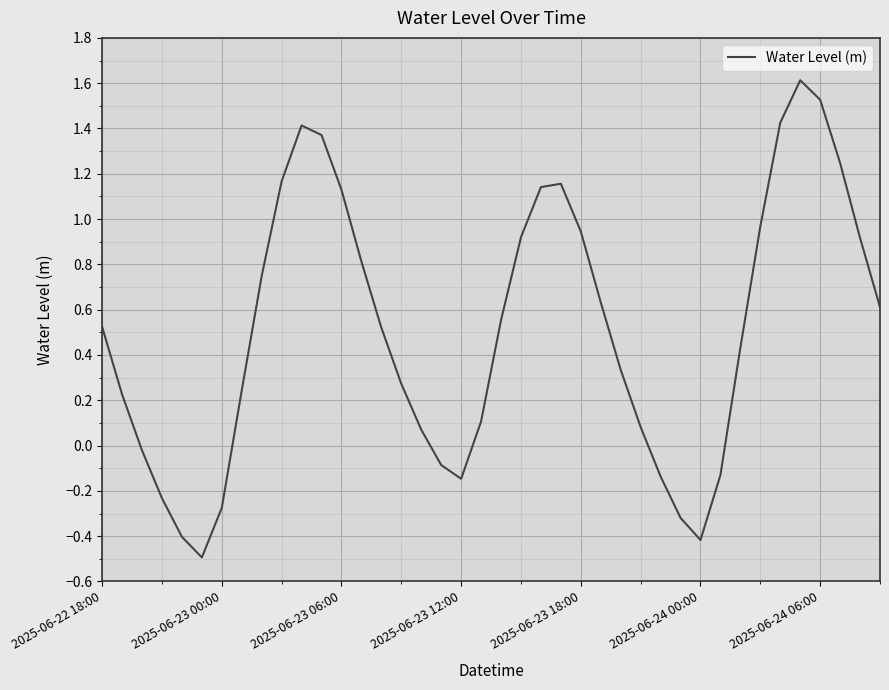

What is the greatest value displayed?

1.6